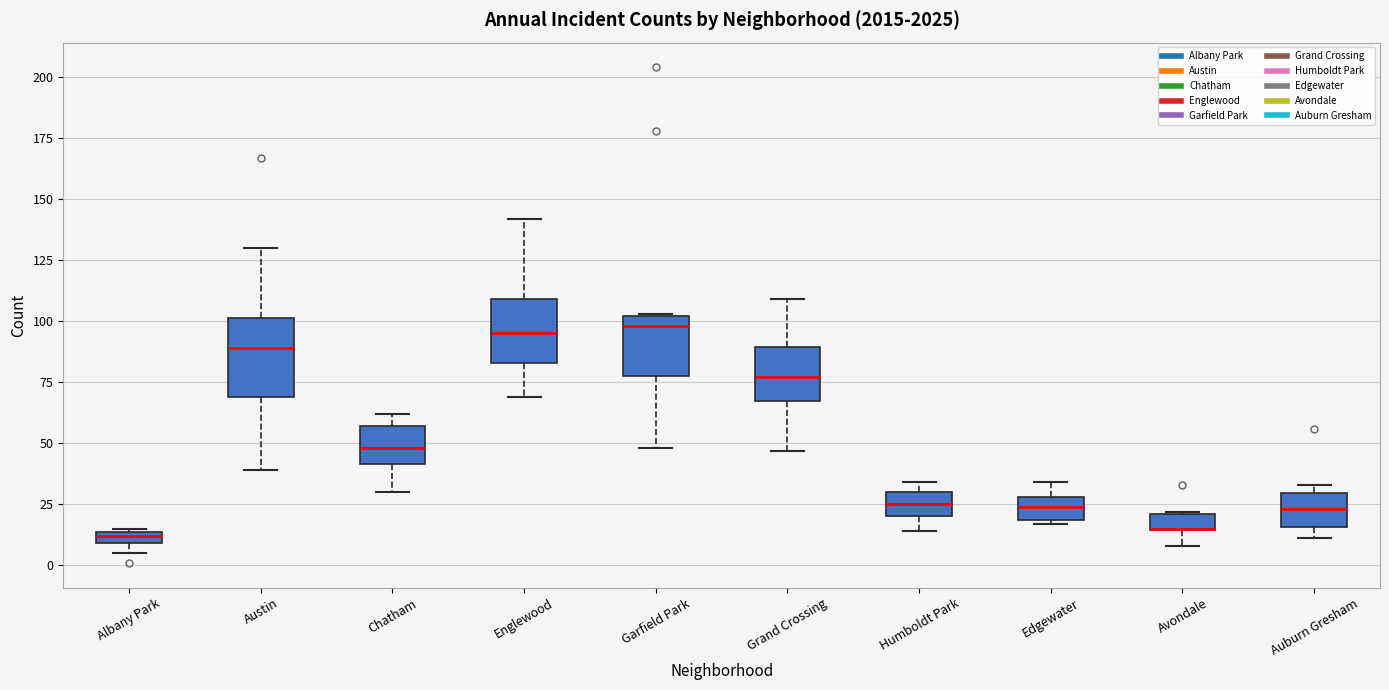

Where is the lower edge of the box for Chatham on the y-axis? The values are not printed on the chart, so give them approximately, as read against the axis.

40